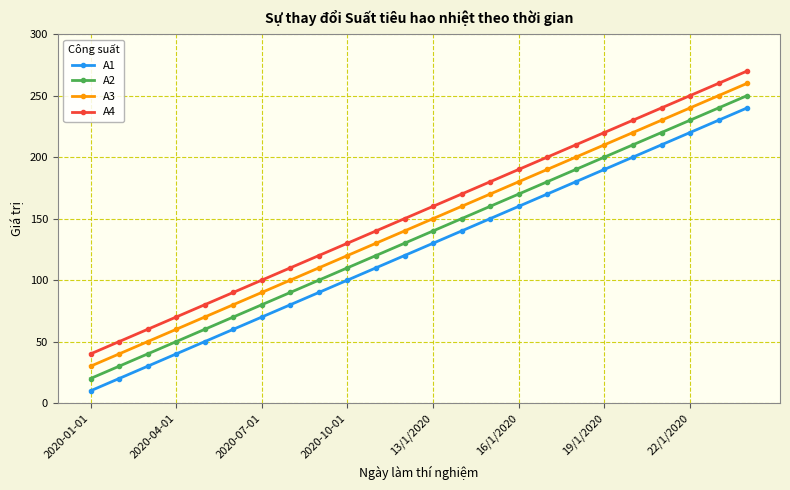

What is the minimum value for A1?

10